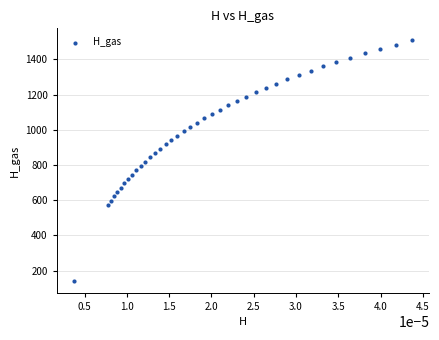

What is the range of Y values (max minus min)?

1366.5